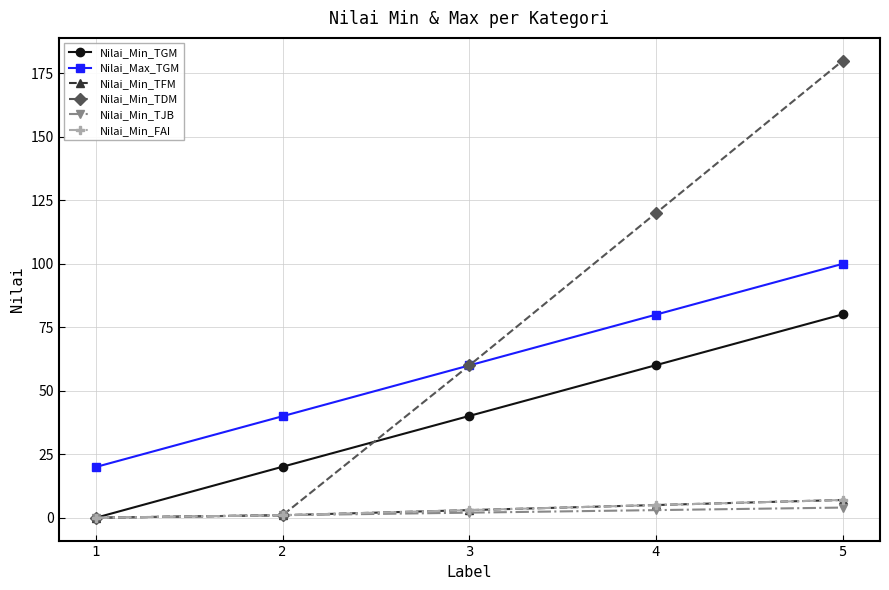

Where is Nilai_Min_TGM nearest to the value 40?

3